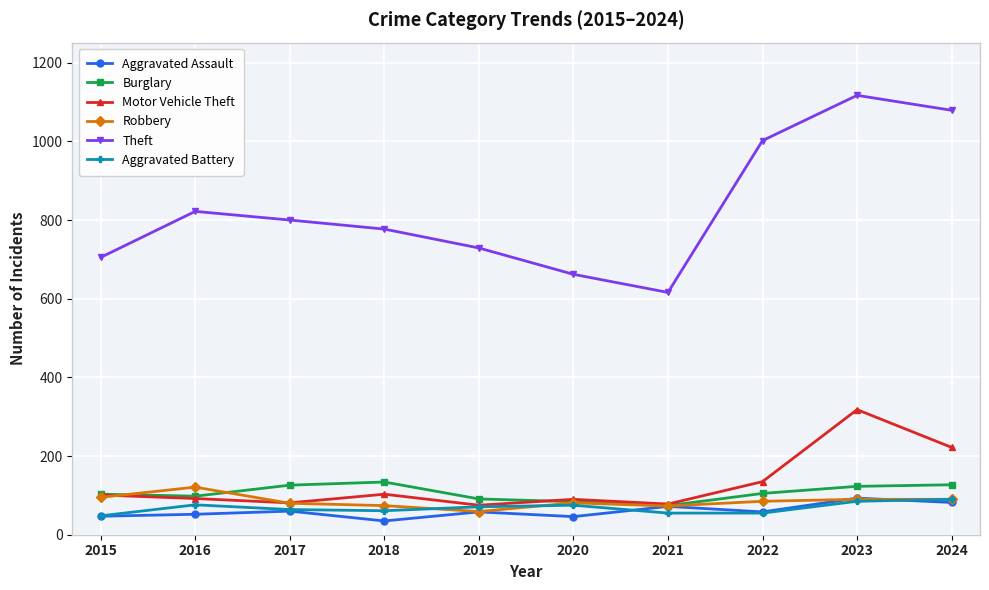

What is the average value of the Theft series?

831